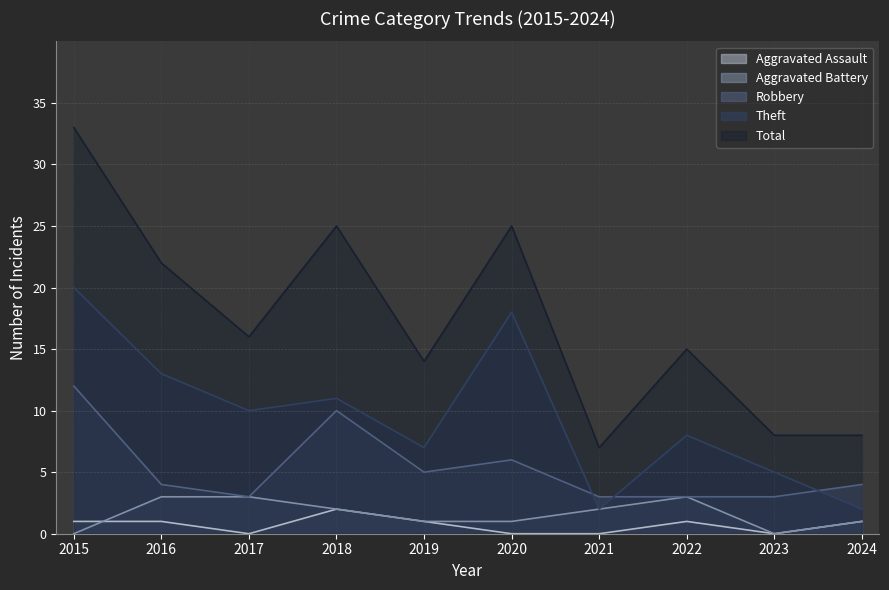

True or false: Total and Theft intersect in this chart.

False